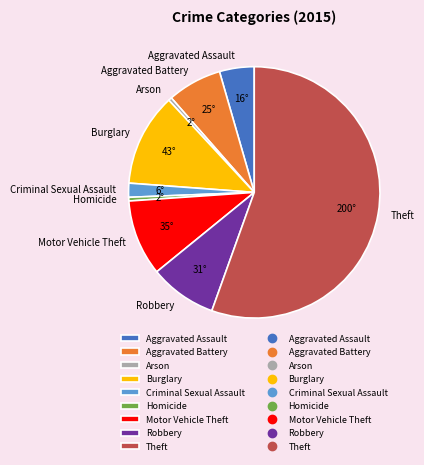

Do Burglary and Aggravated Assault together represent more than half of the pie?

No